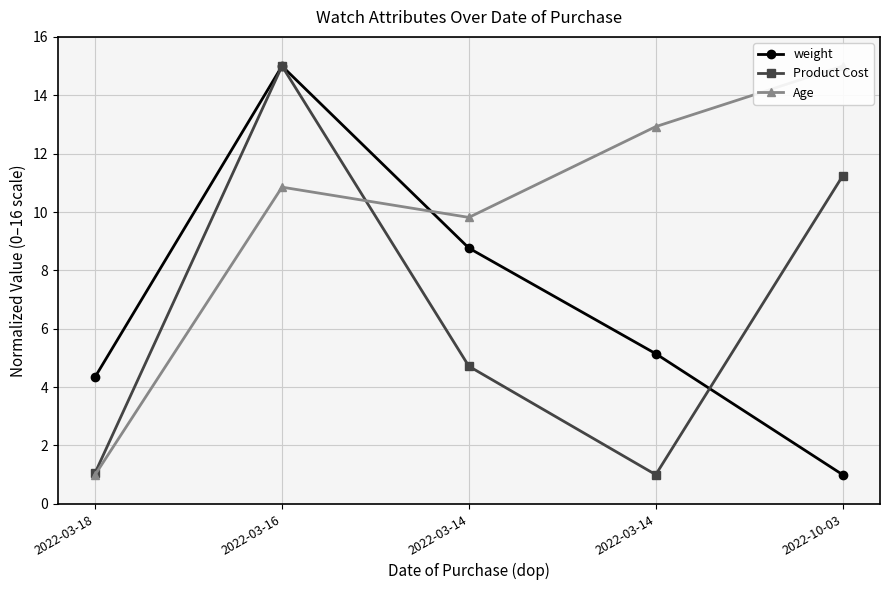

What is the average value of the Age series?

9.9